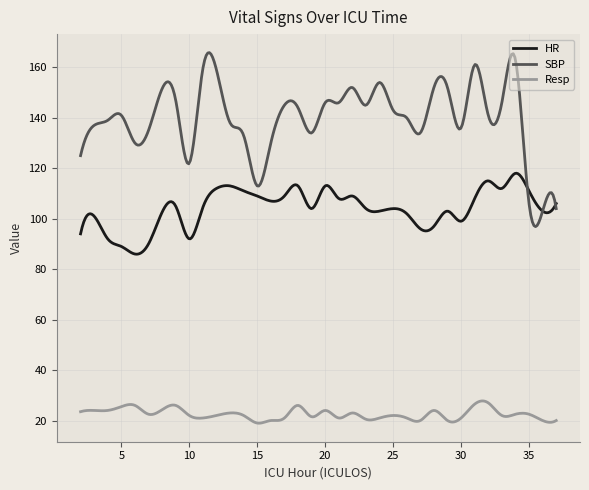

List the series in order of their overall mean, highest first.

SBP, HR, Resp